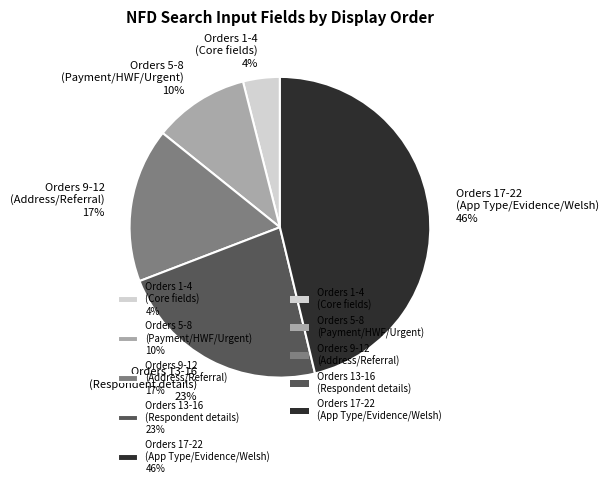

Rank the categories by value from lowest to highest.

Orders 1-4 (Core fields) 4%, Orders 5-8 (Payment/HWF/Urgent) 10%, Orders 9-12 (Address/Referral) 17%, Orders 13-16 (Respondent details) 23%, Orders 17-22 (App Type/Evidence/Welsh) 46%